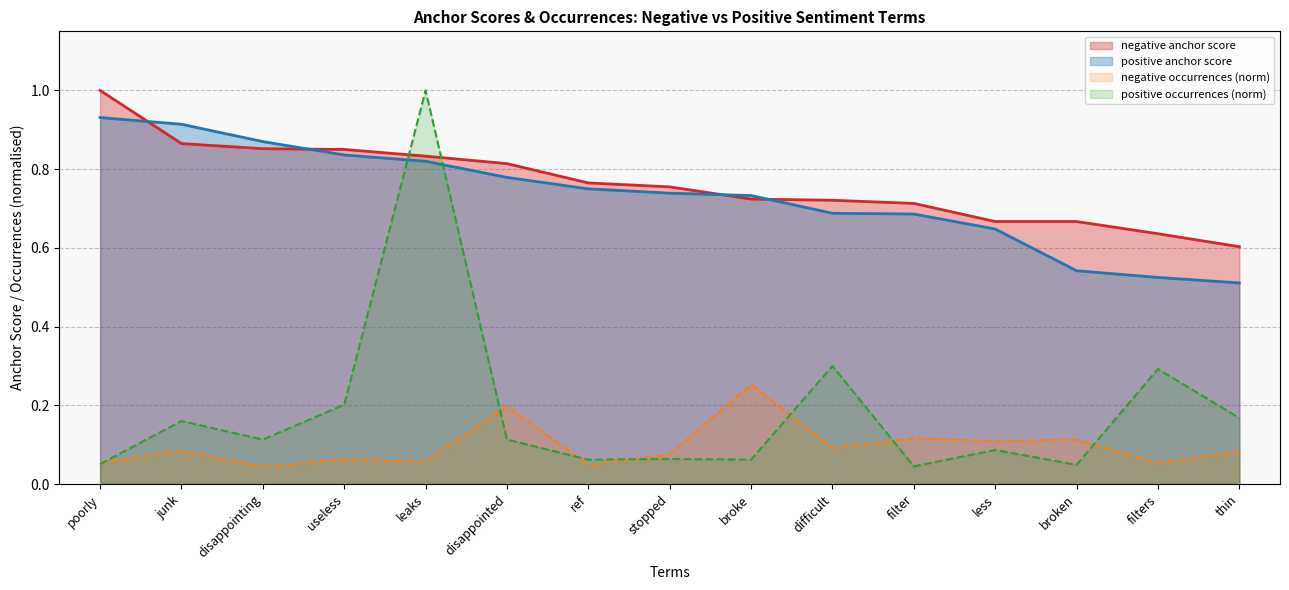

Which series changed the most between leaks and disappointed?

positive occurrences (norm)